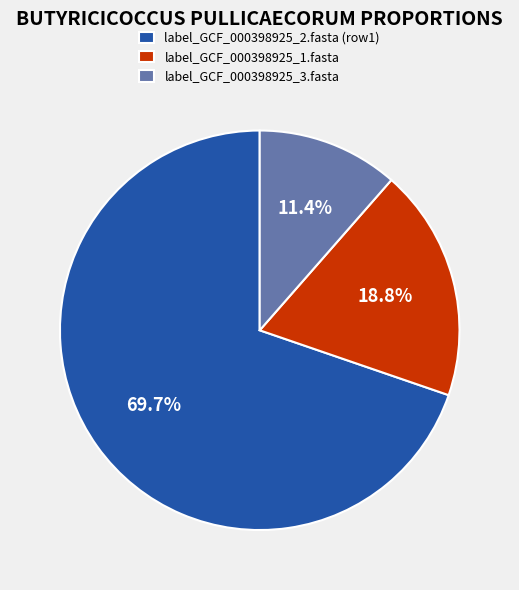

Which has a higher value, label_GCF_000398925_3.fasta or label_GCF_000398925_2.fasta (row1)?

label_GCF_000398925_2.fasta (row1)